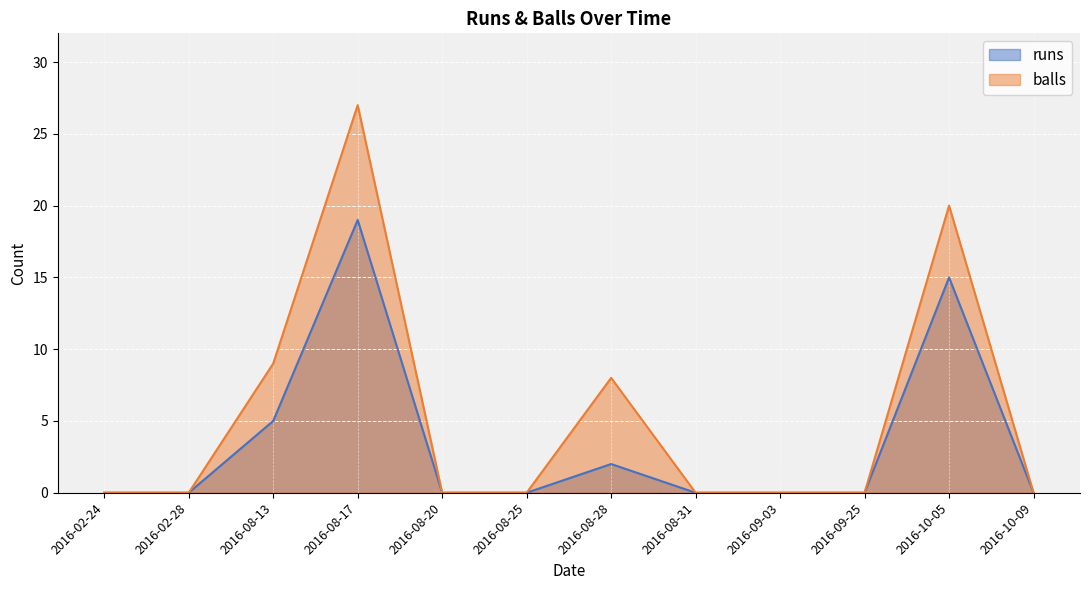

What is the sum of all runs values?

41